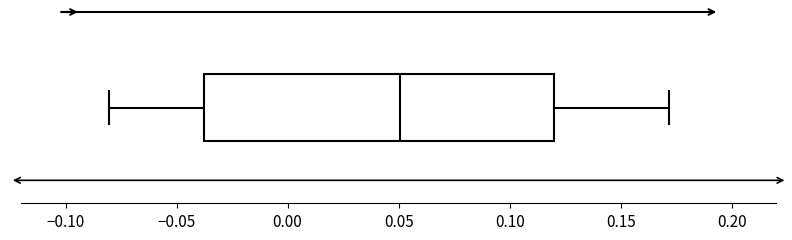

Where is the right edge of the box on the x-axis? The values are not printed on the chart, so give them approximately, as read against the axis.

0.120